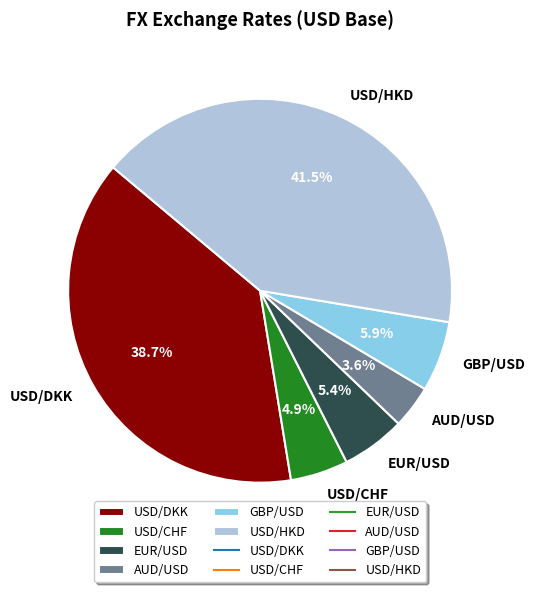

To the nearest percent, what percentage of the pie is GBP/USD?

6%